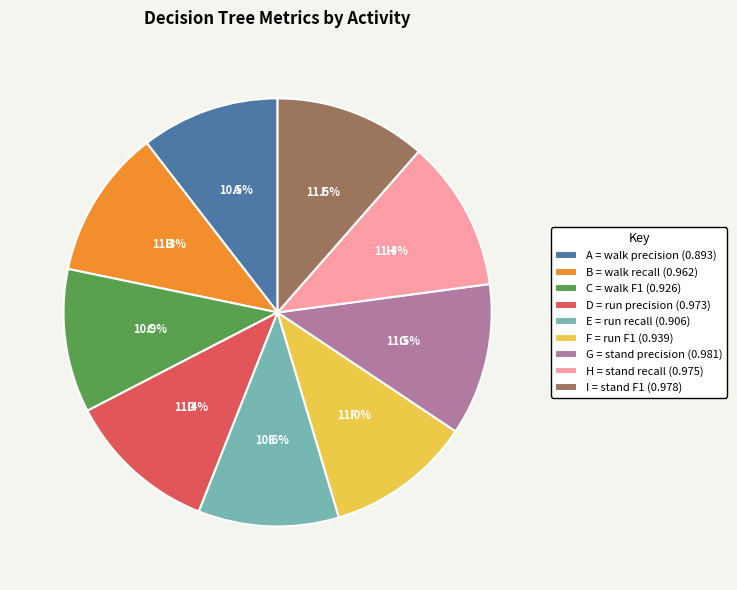

Which has a higher value, B = walk recall (0.962) or A = walk precision (0.893)?

B = walk recall (0.962)